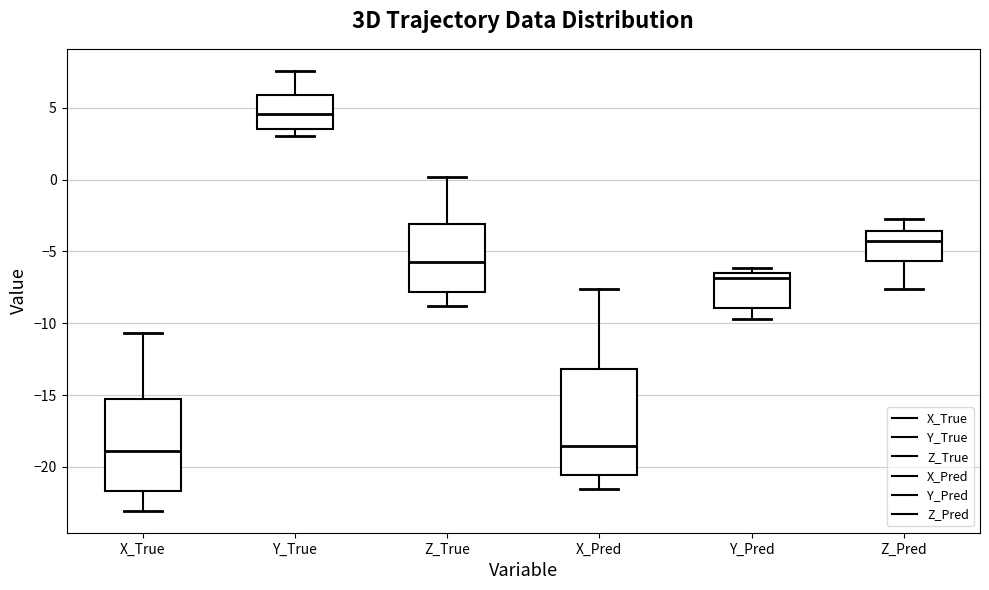

Where is the lower edge of the box for Y_True on the y-axis? The values are not printed on the chart, so give them approximately, as read against the axis.

3.5